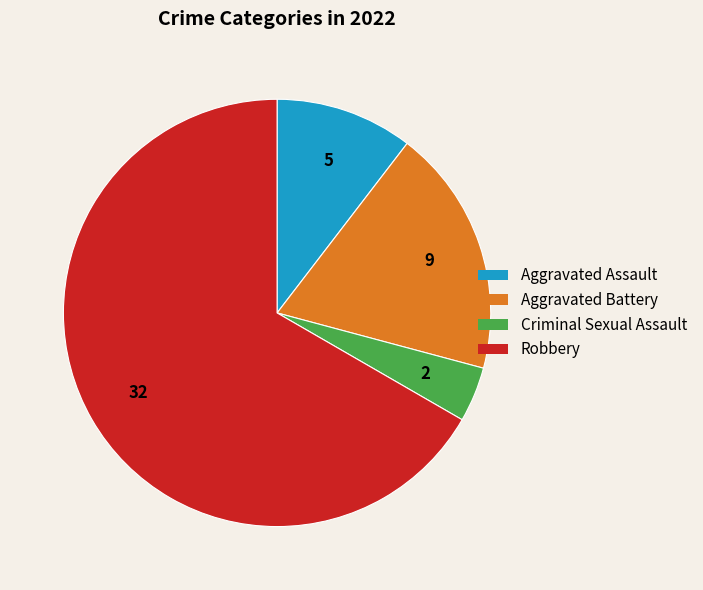

Does Aggravated Assault represent more than half of the total?

No